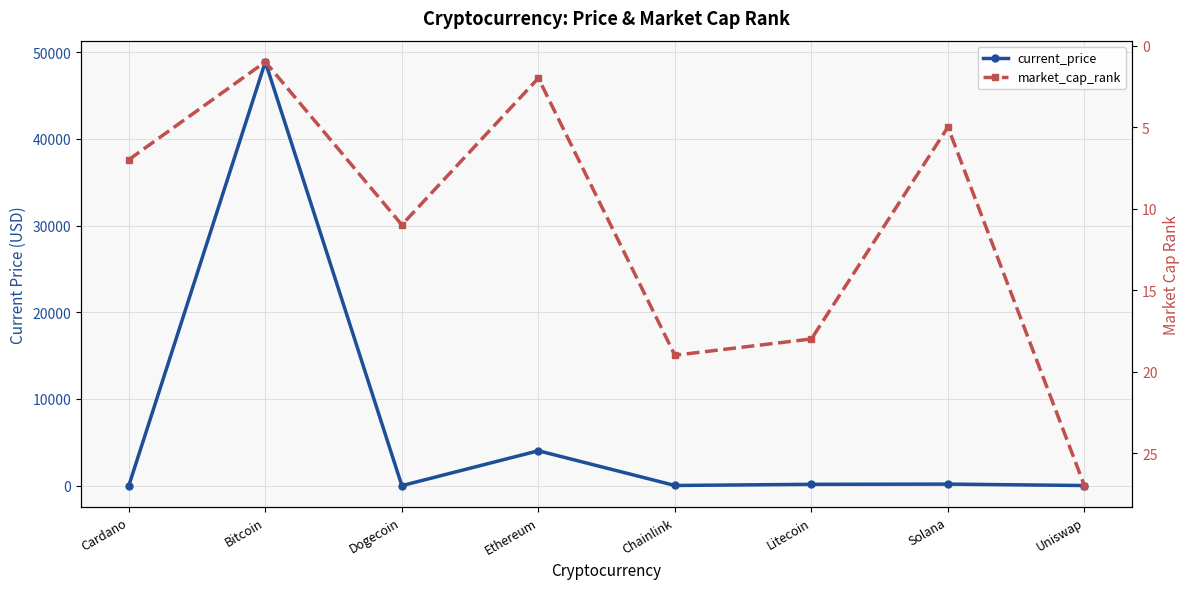

Between Chainlink and Uniswap, which series saw the biggest shift?

market_cap_rank